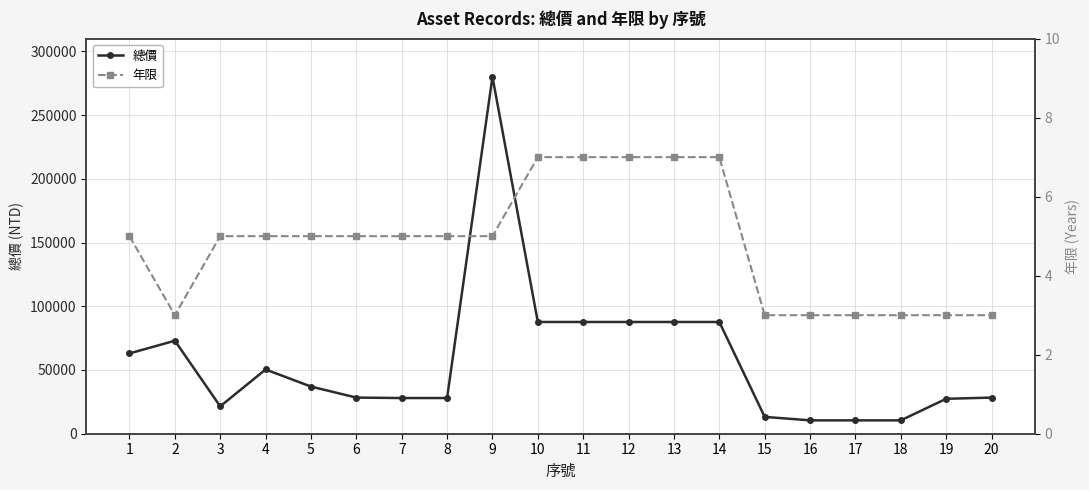

What is the difference between the maximum and minimum values in the 年限 series?

4